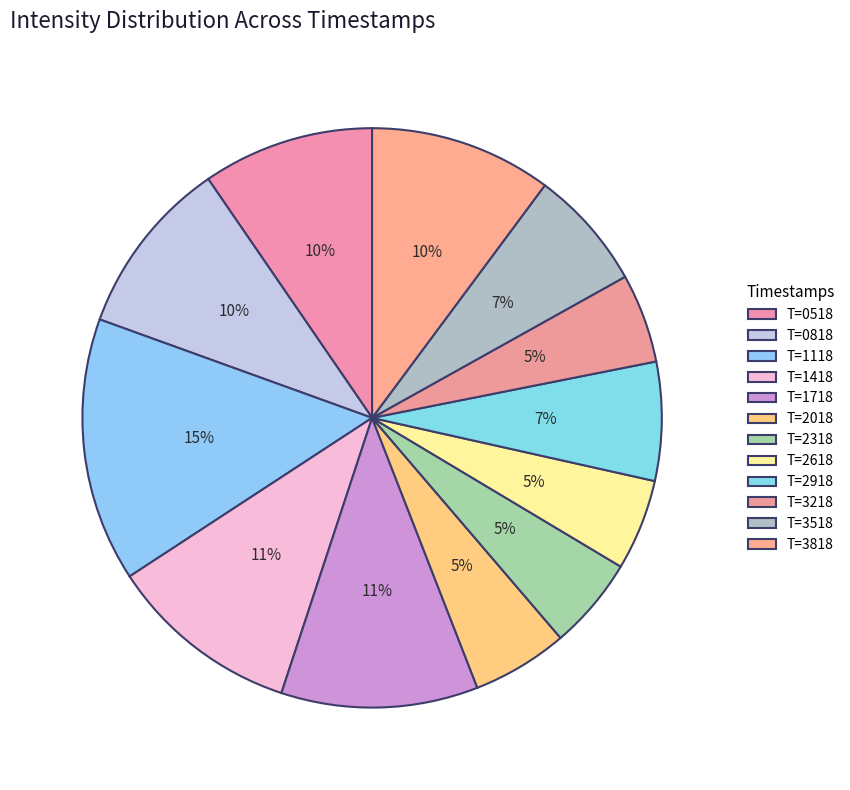

Count the number of slices in the pie.

12